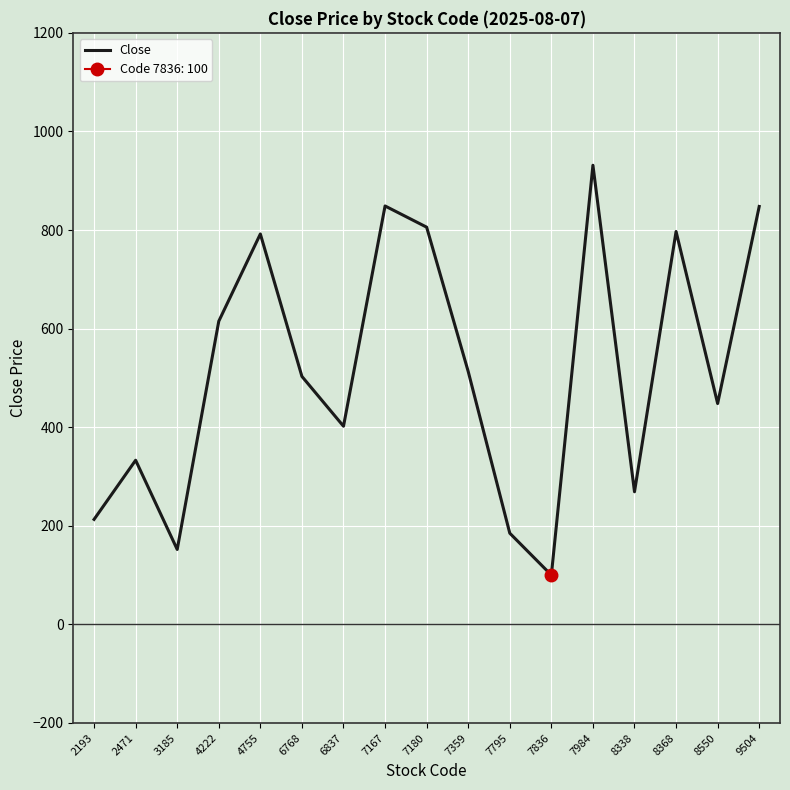

Reading left to right, what are all the values shown in this chart?

2193=213.0	2471=333.0	3185=152.0	4222=615.0	4755=792.0	6768=503.0	6837=402.0	7167=848.8	7180=805.8	7359=513.0	7795=185.0	7836=100.0	7984=931.4	8338=269.0	8368=797.0	8550=448.0	9504=847.8